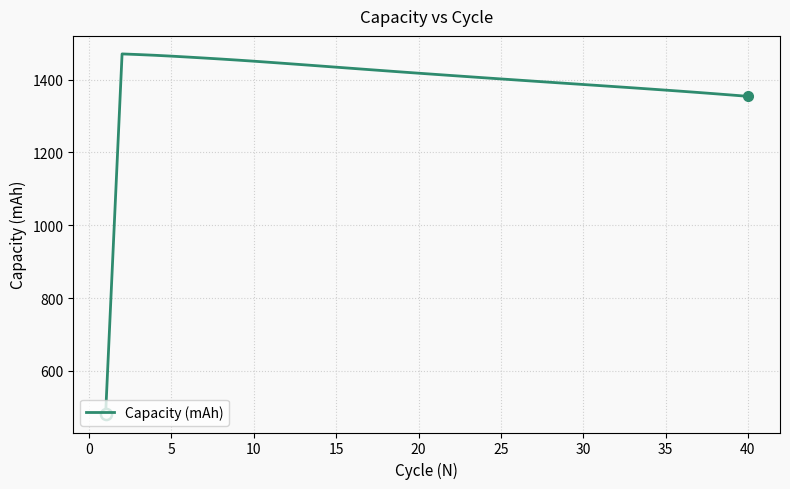

What is the greatest value displayed?

1470.3